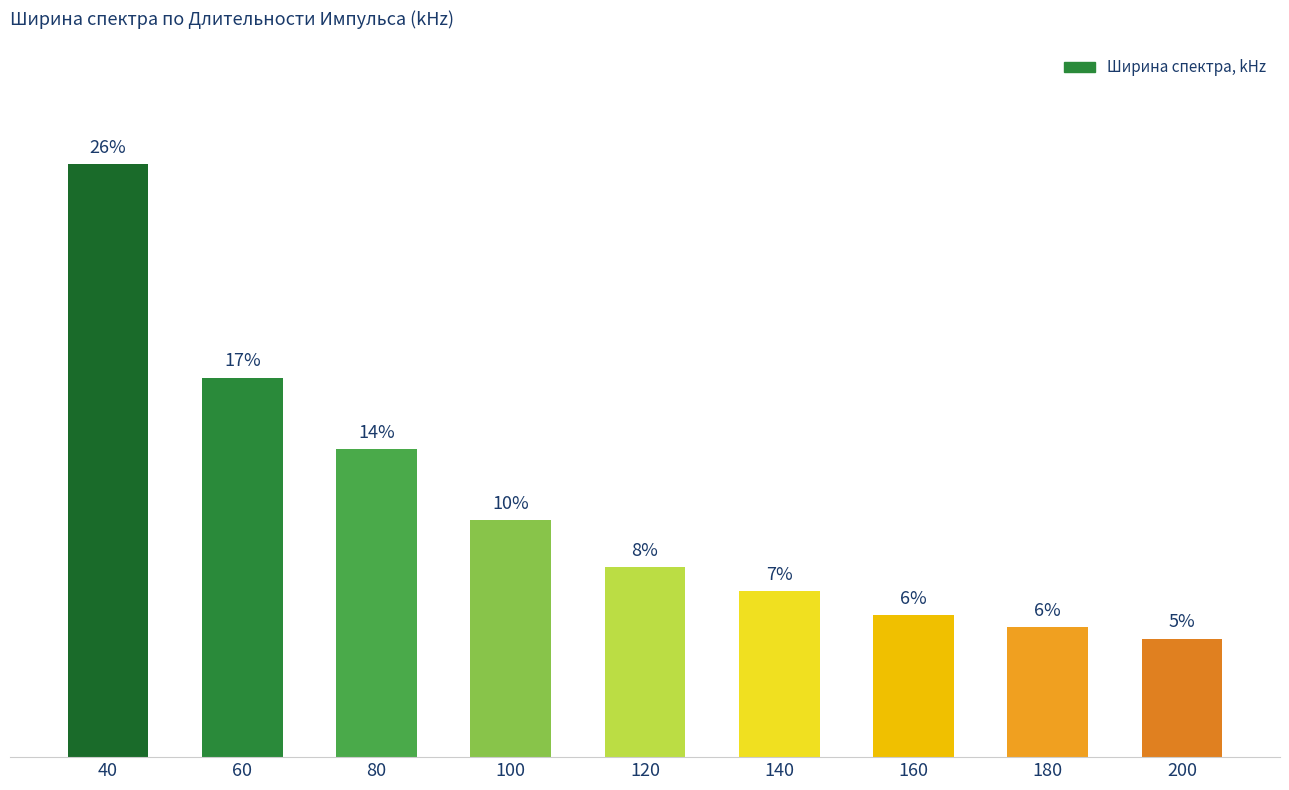

Are the bars horizontal?

No